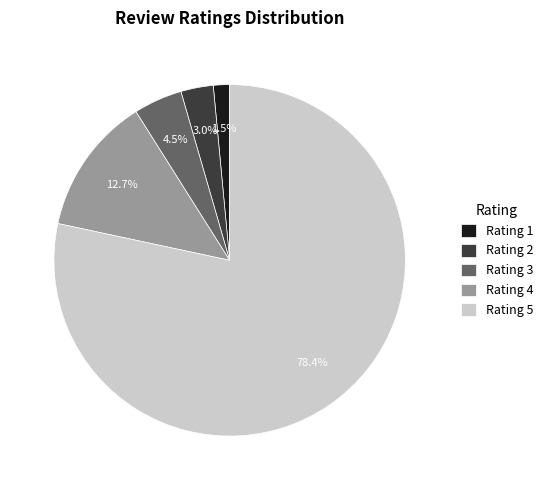

What is the largest slice in the pie chart?

Rating 5